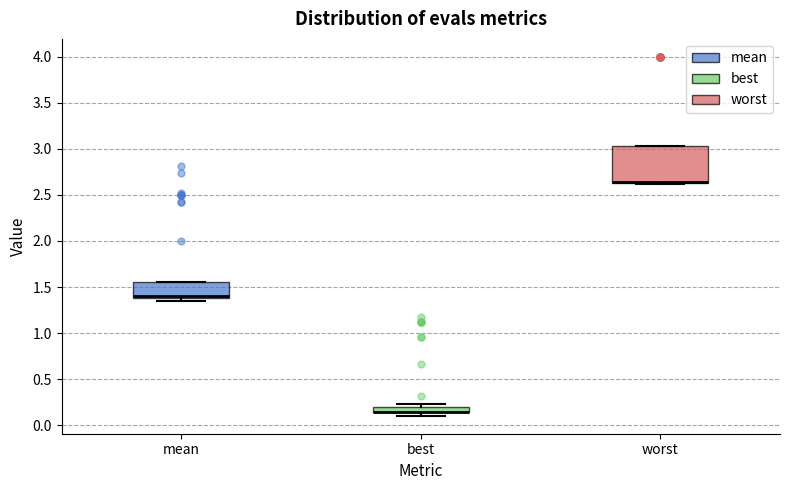

Which box is the tallest, from its lower edge to its upper edge?

worst